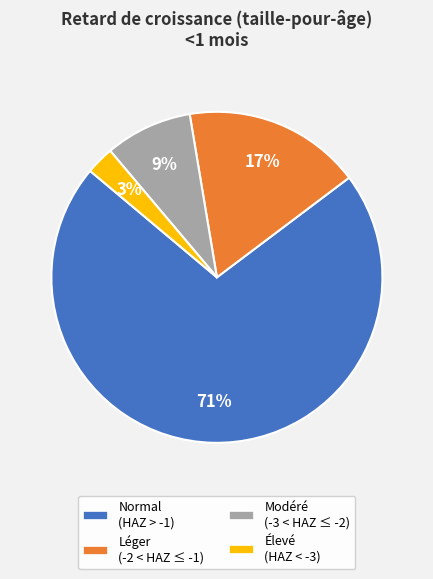

To the nearest percent, what is the average slice percentage?

25%